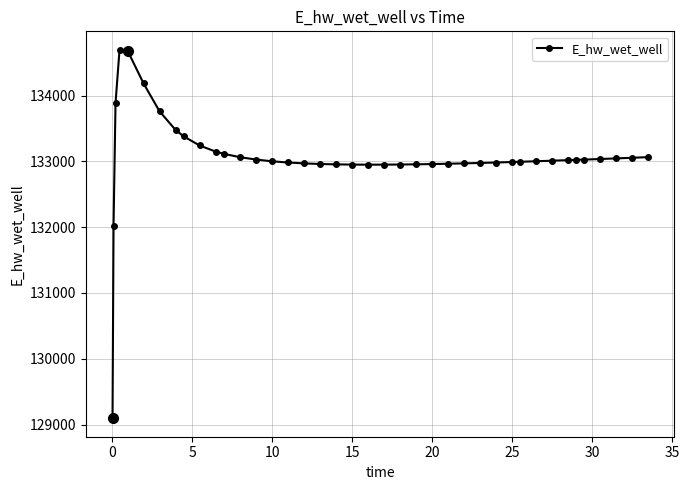

What is the minimum value shown in the chart?

129095.6